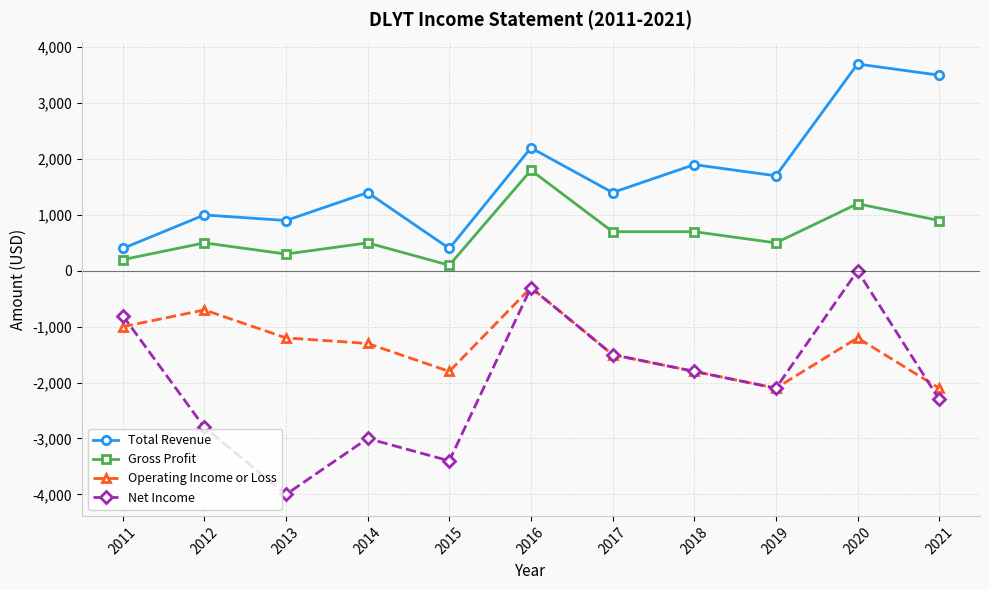

At which category is the sum across all series the highest?

2020